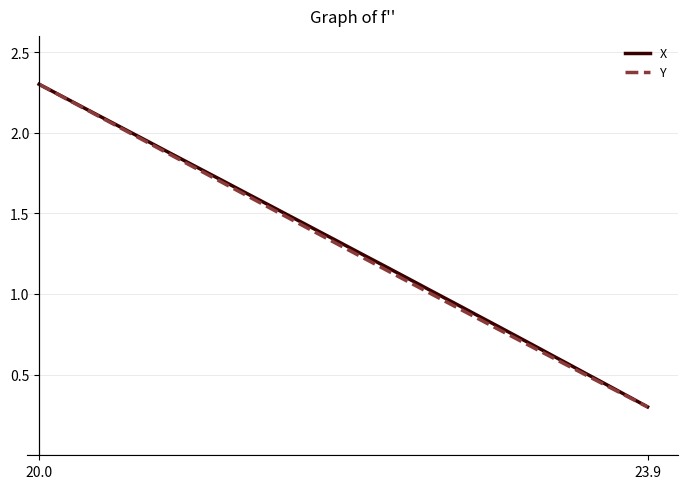

What is the greatest value displayed?

2.3